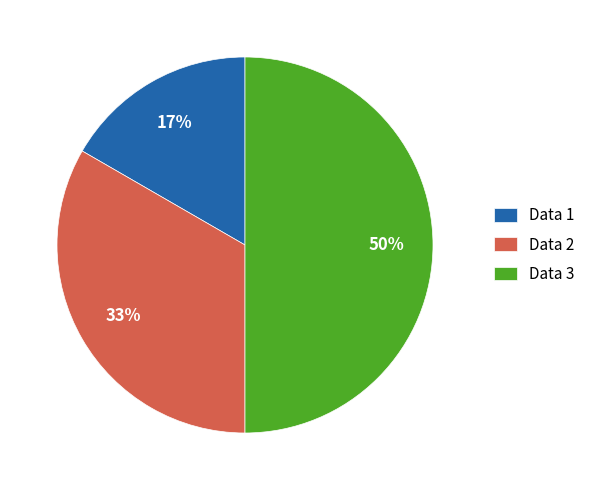

Is it true that Data 3 is 50% of the pie?

True